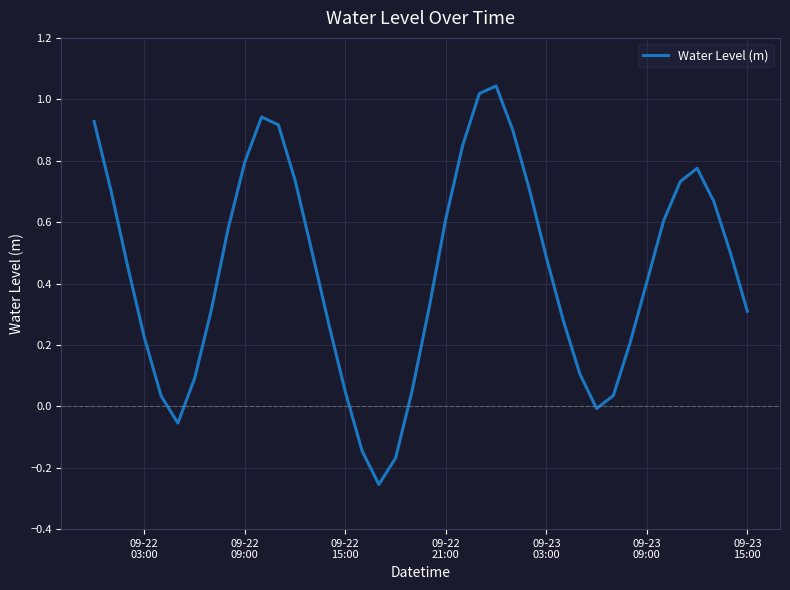

What is the difference between the maximum and minimum values?

1.3